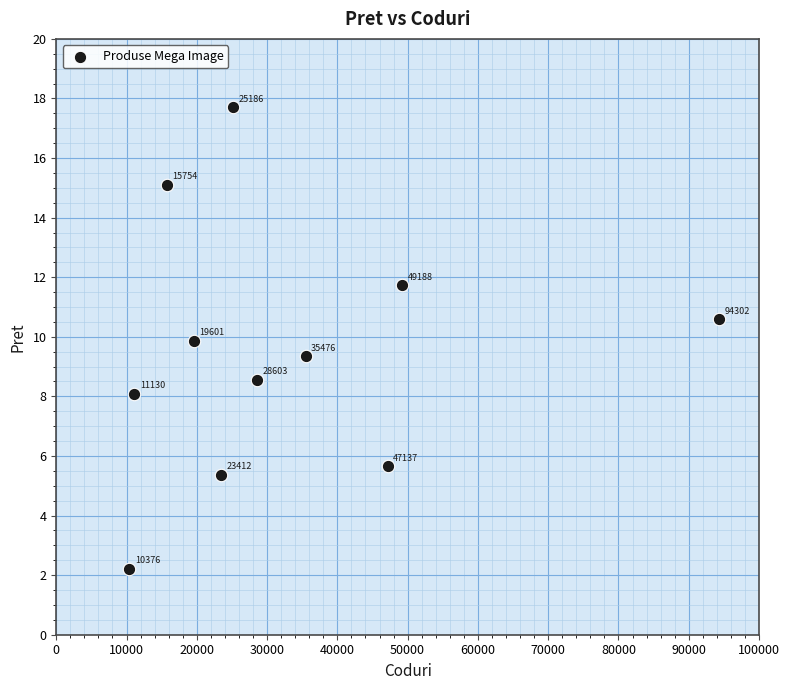

What is the average Y value?

9.5